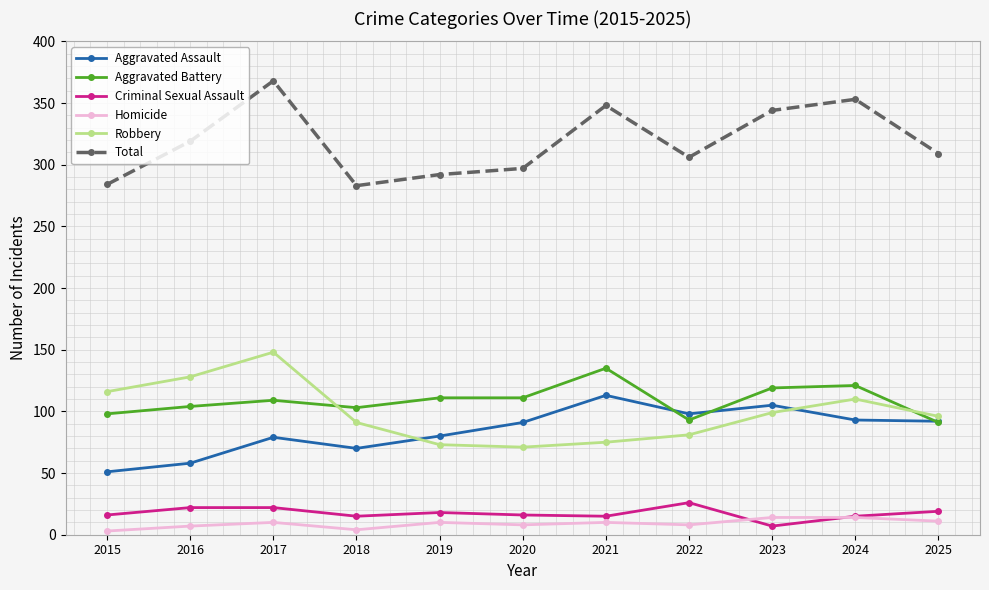

What is the greatest value displayed?

368